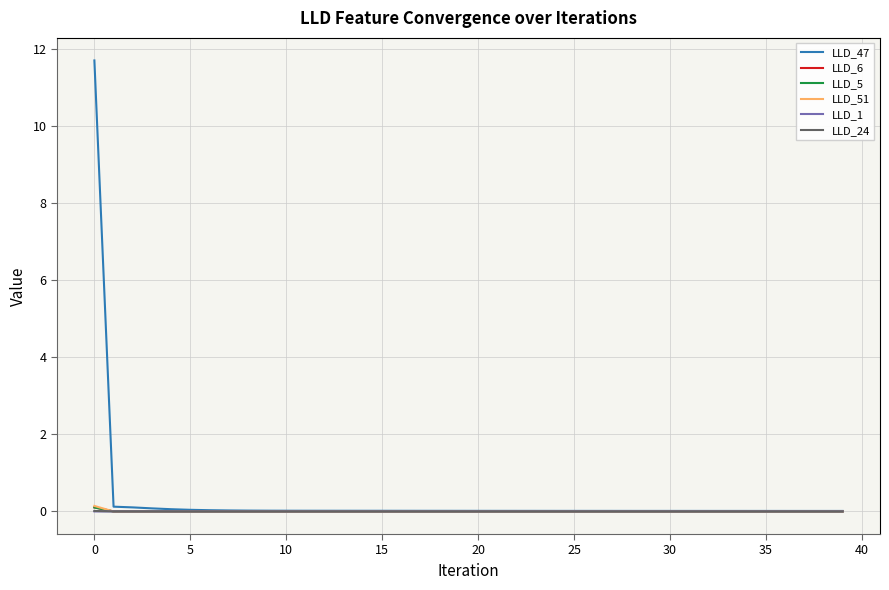

Which series has the largest range (max minus min)?

LLD_47